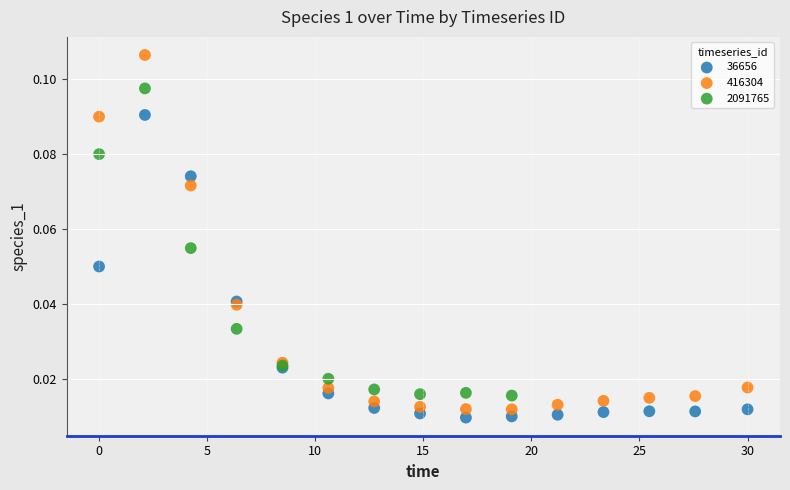

Which series has the largest Y range (max minus min)?

416304